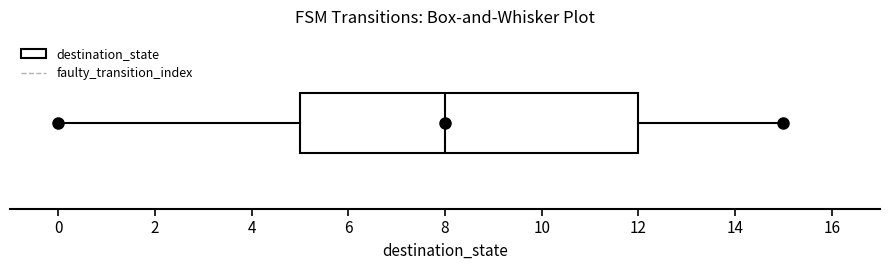

Transcribe this box plot: give where the median line is, the range the box spans, and where the two whiskers end, as read against the x-axis. The values are not printed on the chart, so give them approximately, as read against the axis.

median 8, box 5 to 12, whiskers 0 to 15